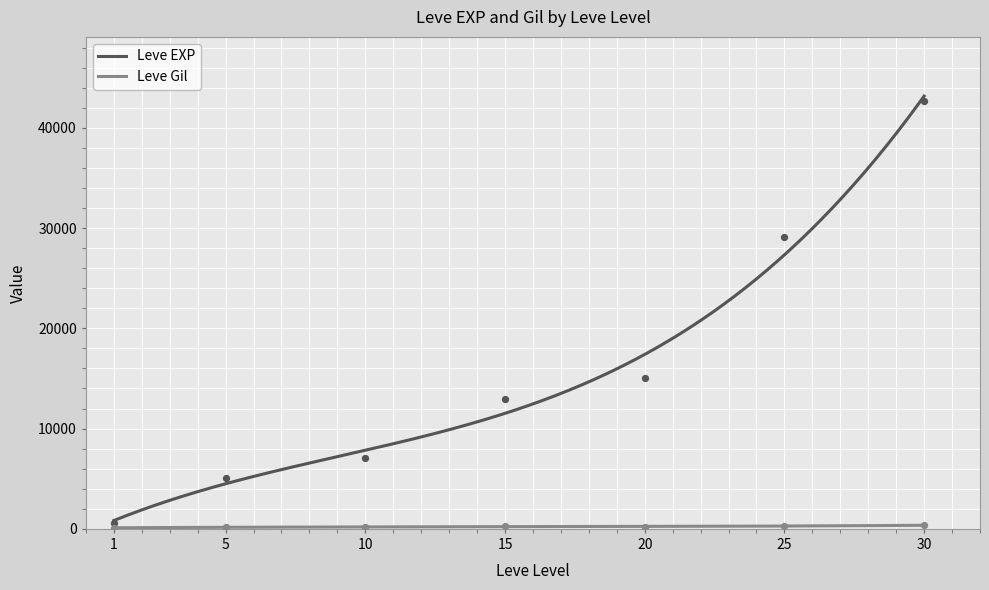

Which series reaches the minimum Y coordinate?

Leve Gil